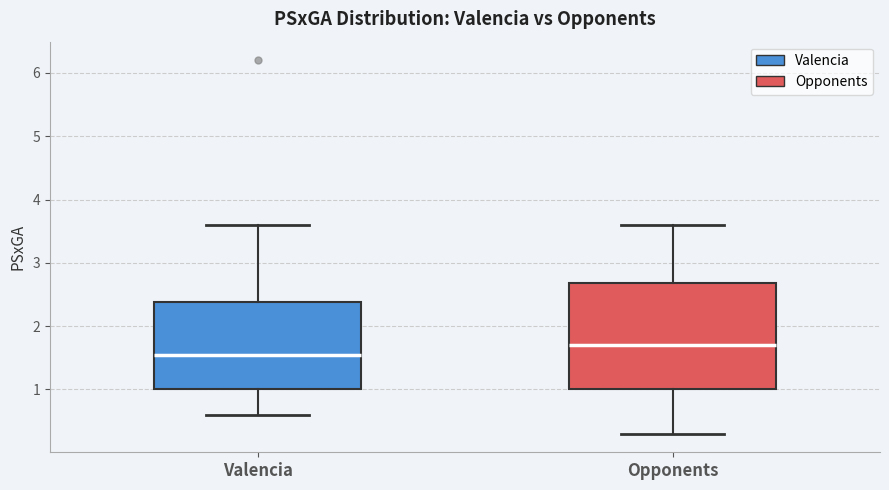

Reading left to right, read every box against the y-axis: the position of its median line, the range the box covers, and the ends of its whiskers. The values are not printed on the chart, so give them approximately, as read against the axis.

Valencia: median 1.6, box 1.0 to 2.4, whiskers 0.6 to 3.6
Opponents: median 1.7, box 1.0 to 2.7, whiskers 0.3 to 3.6